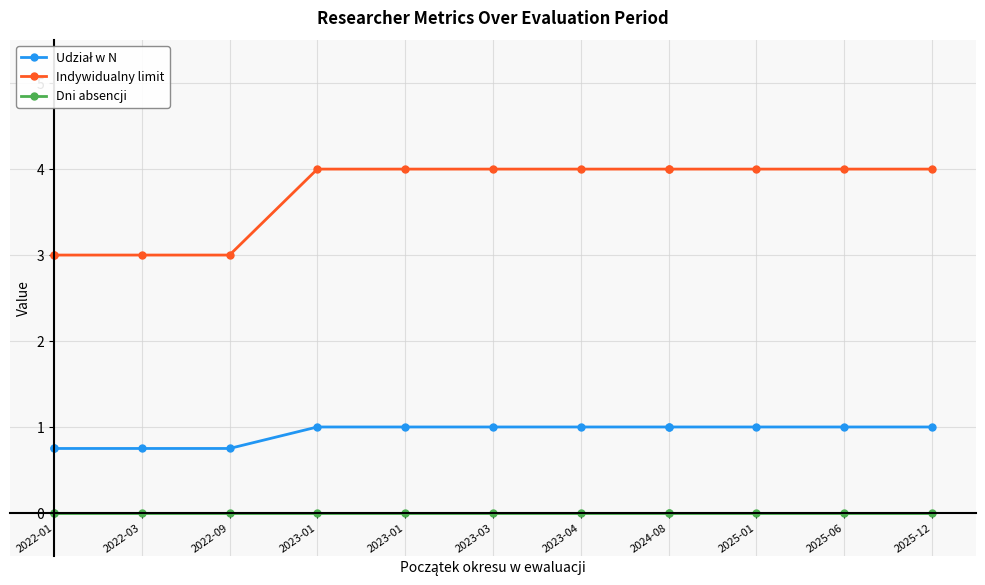

How many lines are shown in the chart?

3